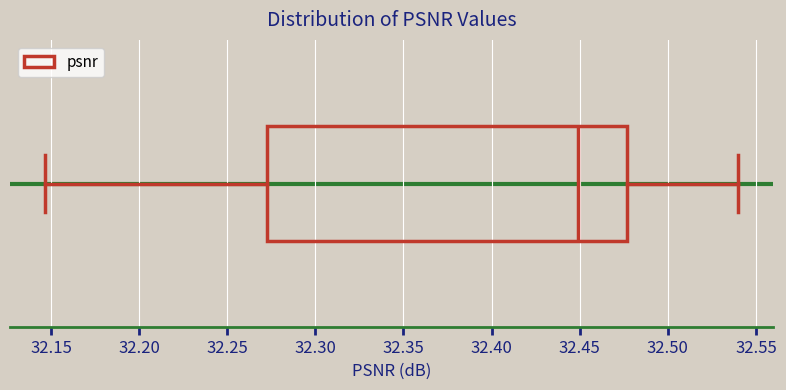

Transcribe this box plot: give where the median line is, the range the box spans, and where the two whiskers end, as read against the x-axis. The values are not printed on the chart, so give them approximately, as read against the axis.

median 32.450, box 32.275 to 32.475, whiskers 32.145 to 32.540